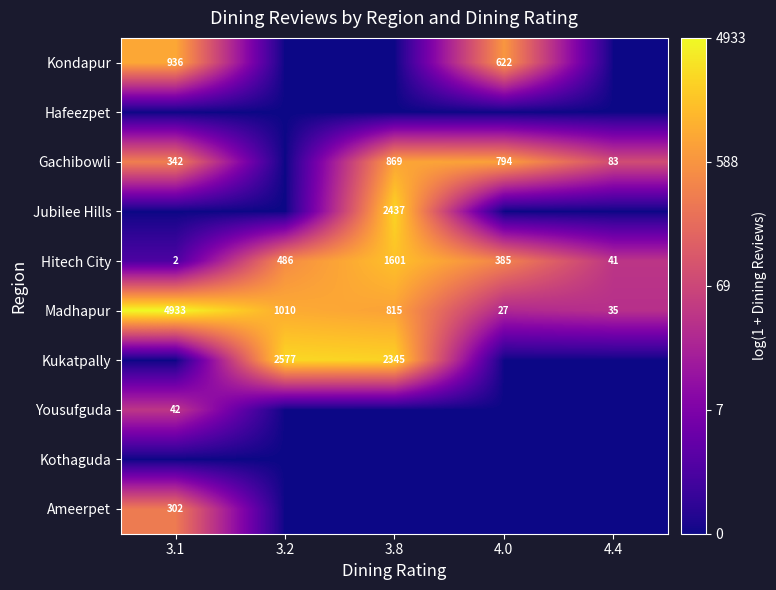

The Madhapur series shows 43 at 4.0. True or false?

False